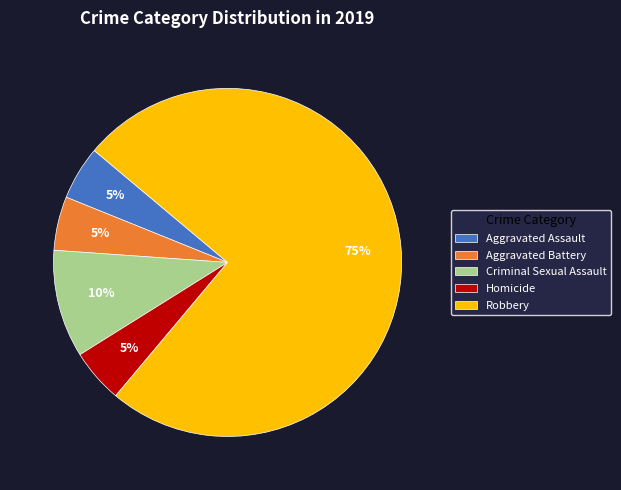

To the nearest percent, what is the difference between the largest and smallest slice percentages?

70%